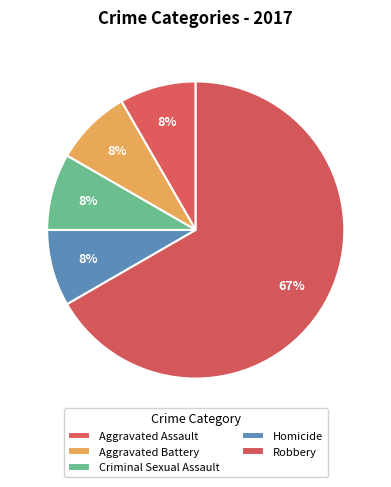

How many segments does this pie chart have?

5